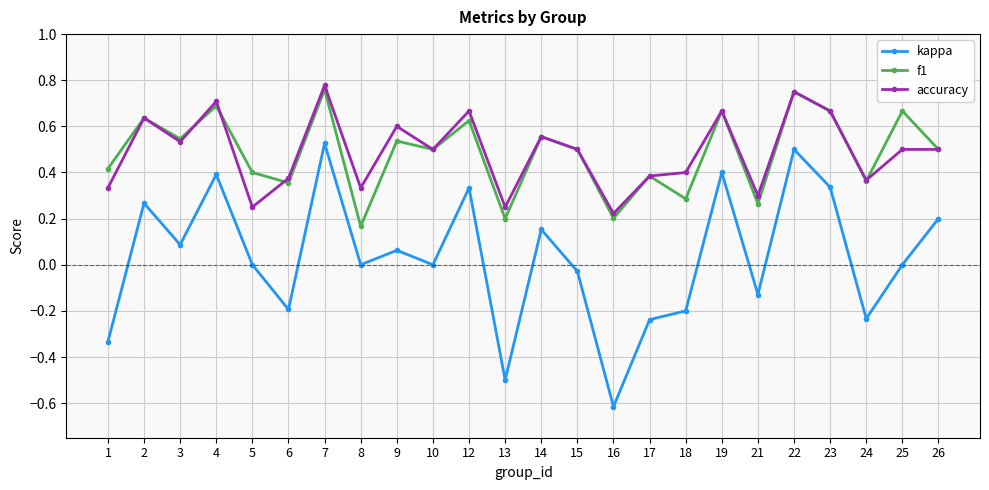

What is the minimum value shown in the chart?

-0.6